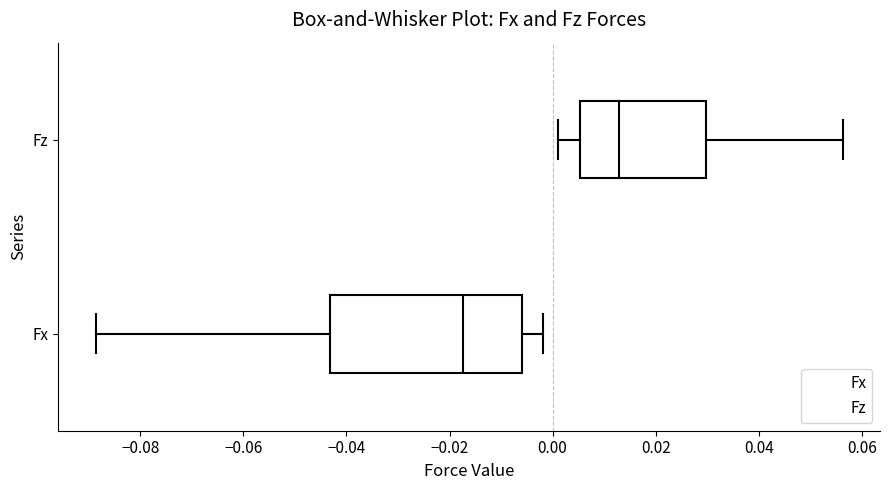

Reading bottom to top, transcribe this box plot: for each box, give where its median line is, the range the box spans, and where its two whiskers end, as read against the x-axis. The values are not printed on the chart, so give them approximately, as read against the axis.

Fx: median -0.018, box -0.044 to -0.006, whiskers -0.088 to -0.002
Fz: median 0.012, box 0.006 to 0.030, whiskers 0.002 to 0.056